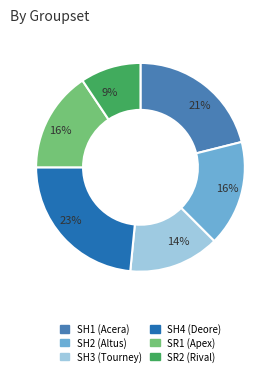

How many slices are in this pie chart?

6